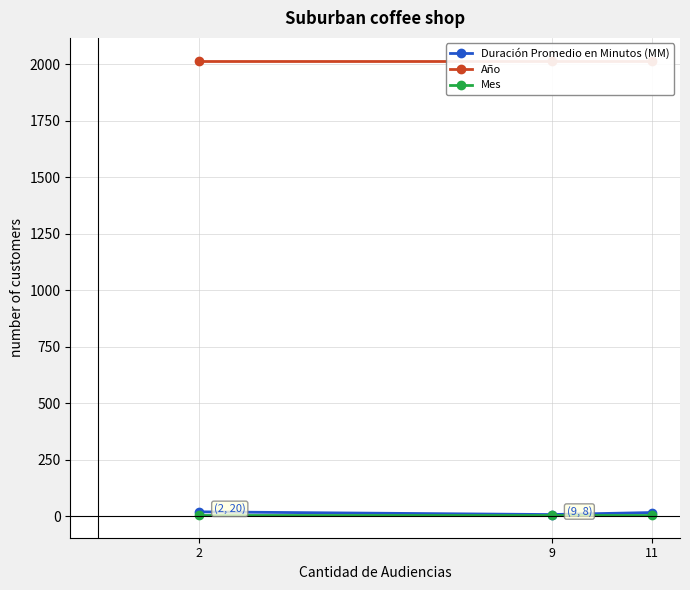

At how many categories does at least one series exceed 389?

3